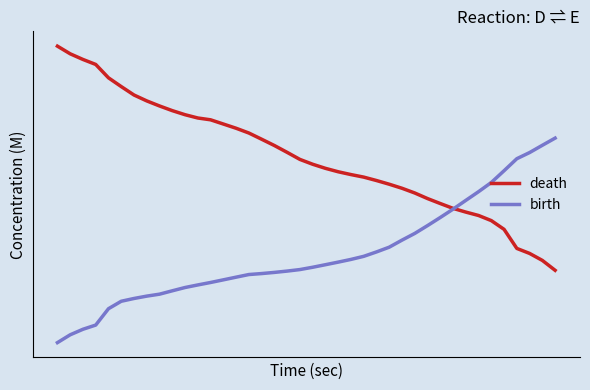

What are all the series names shown in the legend?

death, birth